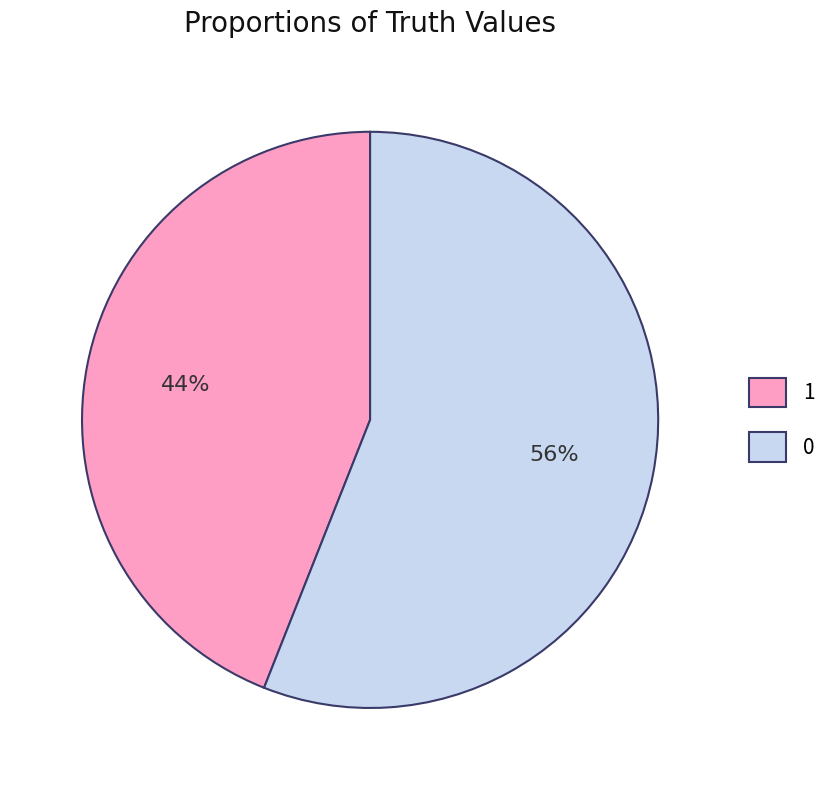

The 1 slice represents 35% of the pie. True or false?

False